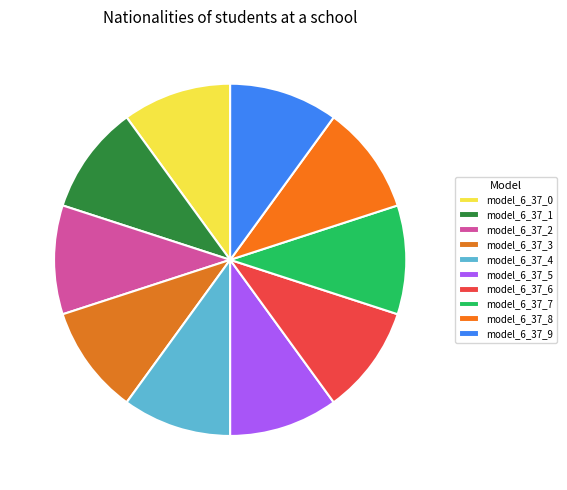

What is the smallest slice in the pie chart?

model_6_37_9